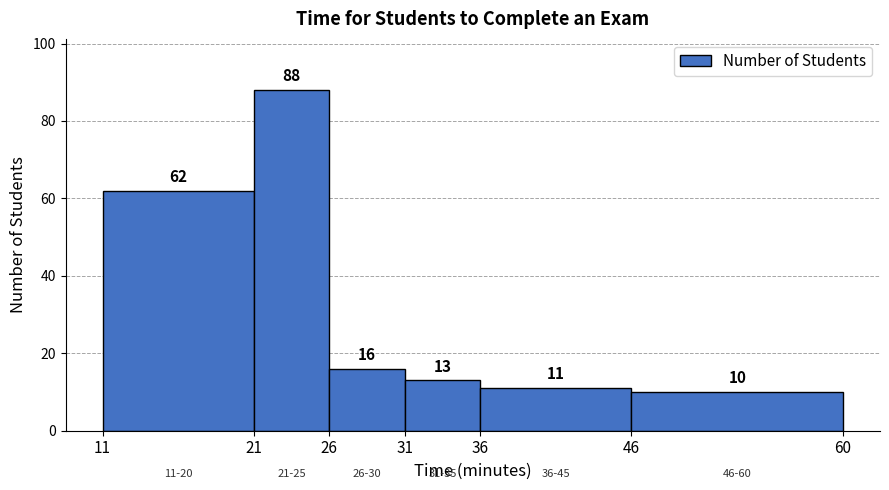

How tall is the bar that spans 26 to 31 on the x-axis?

16